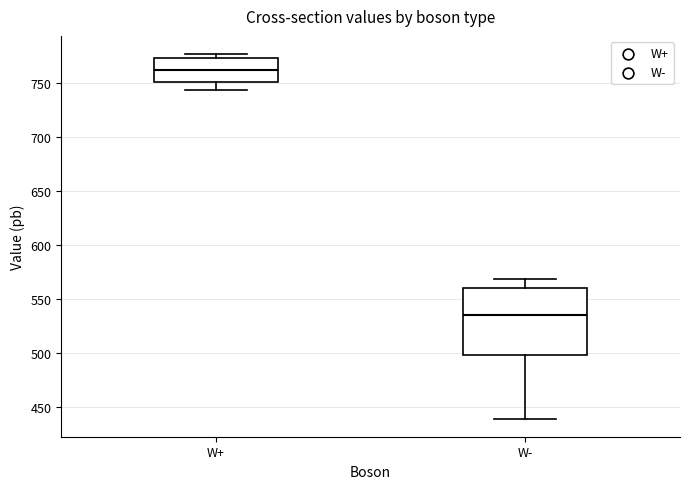

Reading left to right, read every box against the y-axis: the position of its median line, the range the box covers, and the ends of its whiskers. The values are not printed on the chart, so give them approximately, as read against the axis.

W+: median 760, box 750 to 775, whiskers 745 to 775 (just above the box's upper edge)
W-: median 535, box 500 to 560, whiskers 440 to 570